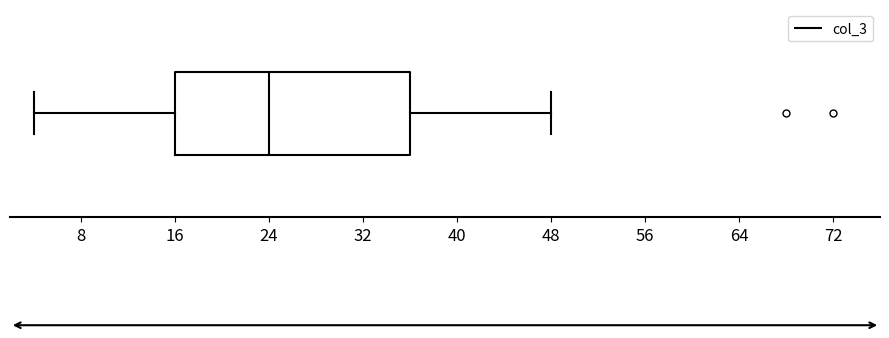

Read this box plot against the x-axis: the position of the median line, the range covered by the box, and the ends of both whiskers. The values are not printed on the chart, so give them approximately, as read against the axis.

median 24, box 16 to 36, whiskers 4 to 48